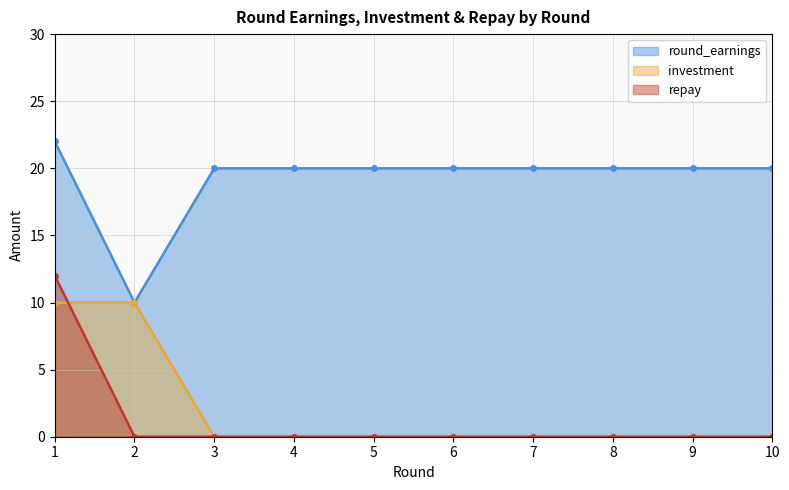

Count the number of data series in this chart.

3